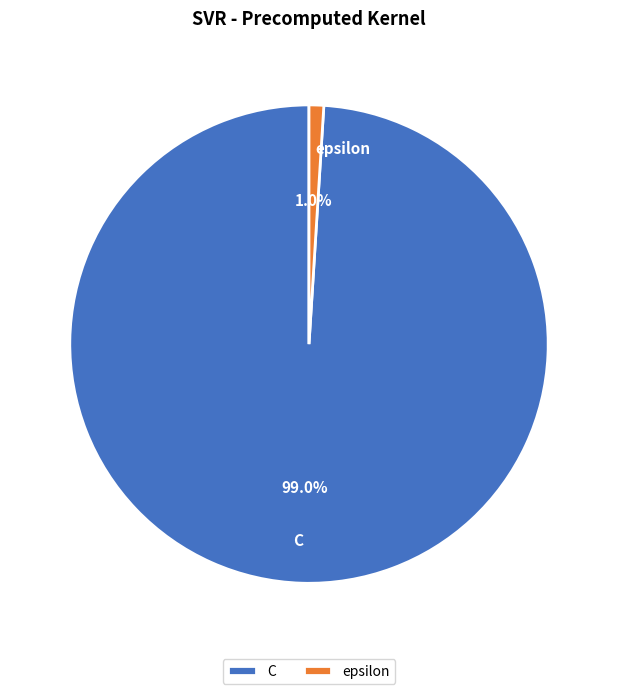

Combined, what portion of the pie is epsilon and C?

100.0%